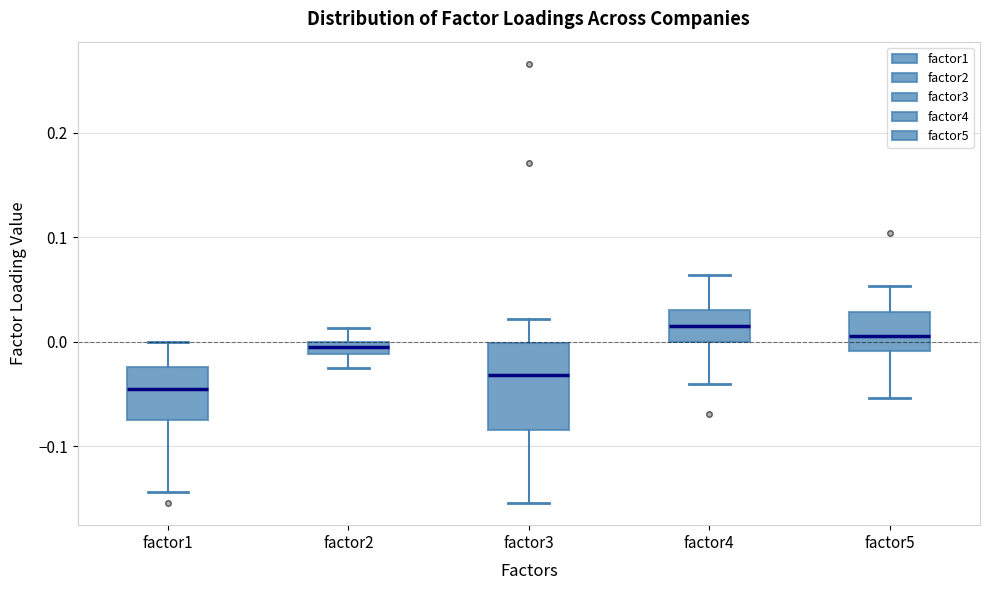

Where does the median line of the box for factor3 sit on the y-axis? The values are not printed on the chart, so give them approximately, as read against the axis.

-0.03